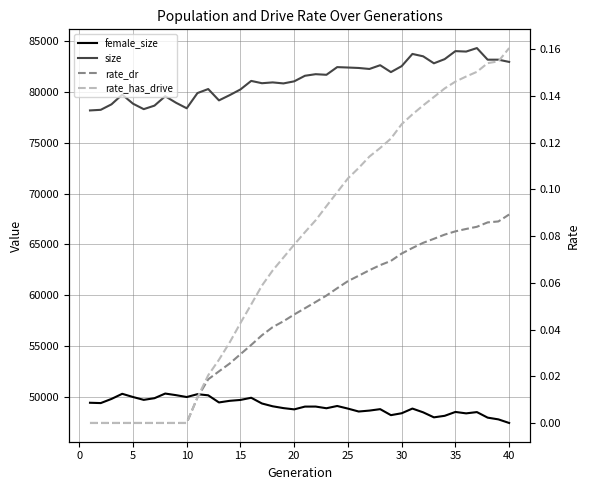

At 31, list the series in order from largest to smallest.

size, female_size, rate_has_drive, rate_dr